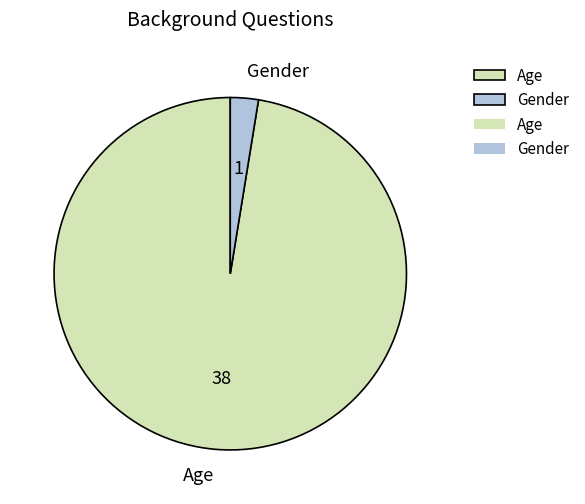

Approximately how many times larger is the value at Age compared to Gender?

38.0